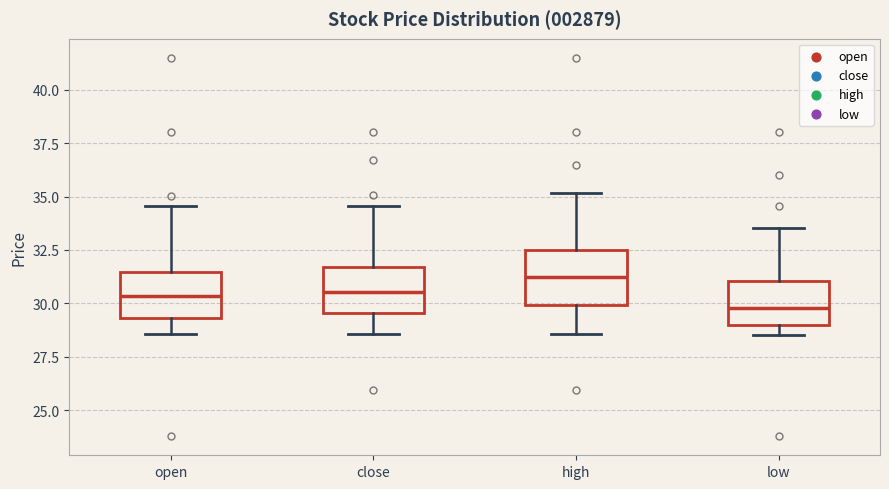

Which box's median line is the lowest?

low